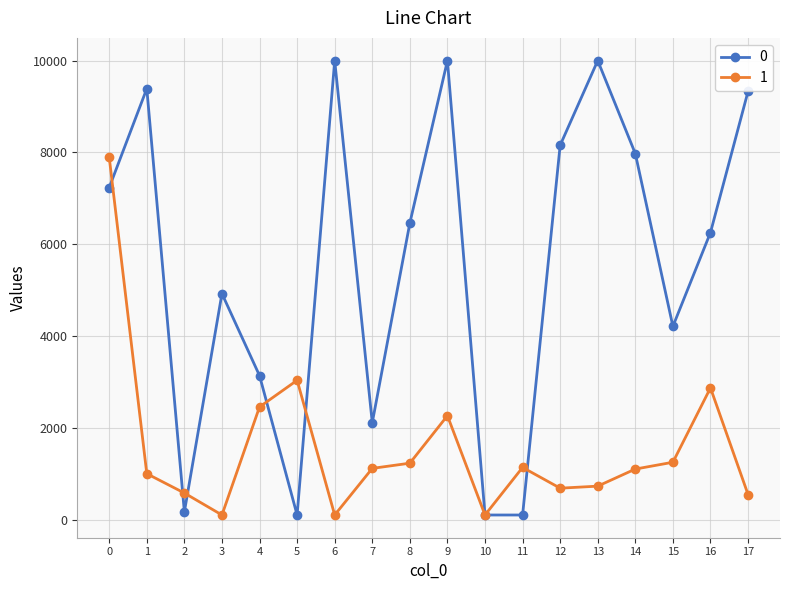

What is the maximum value for 1?

7893.0